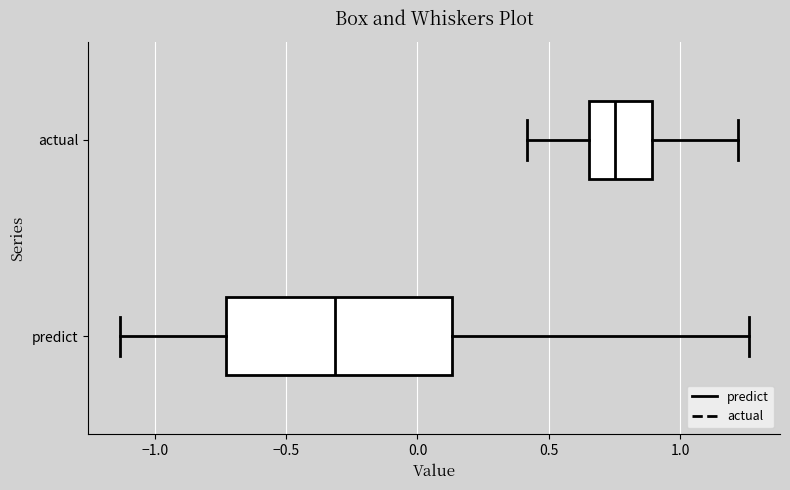

Which box's median line is the furthest to the left?

predict